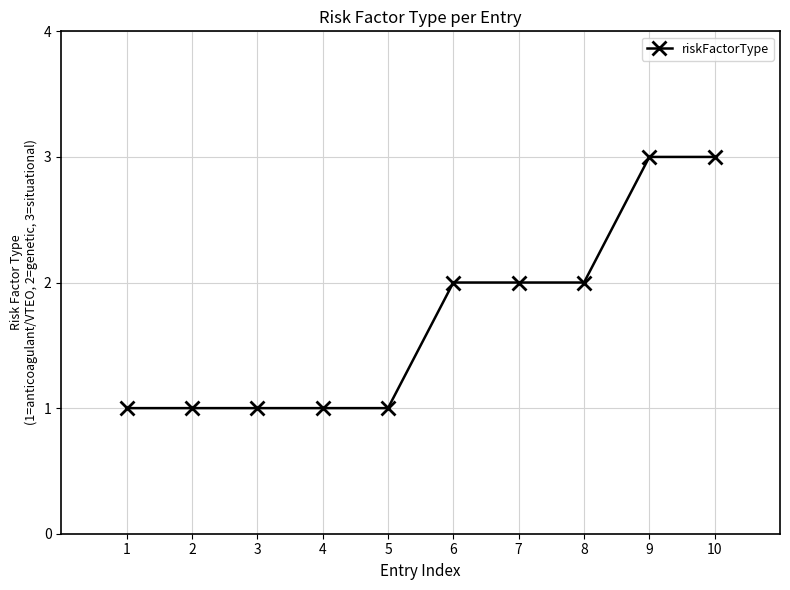

The chart shows a value of 3 at 6. True or false?

False